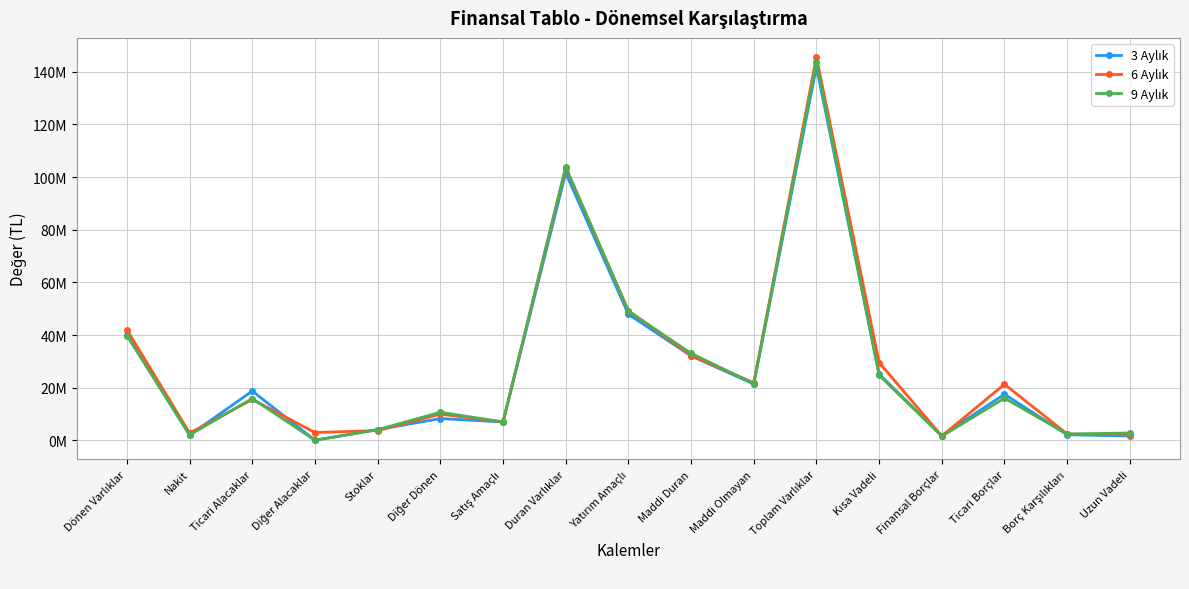

Reading left to right, what are all the values shown in this chart?

3 Aylık: Dönen Varlıklar=40210128	Nakit=1995478	Ticari Alacaklar=18742920	Diğer Alacaklar=62783	Stoklar=4096183	Diğer Dönen=8298944	Satış Amaçlı=7013820	Duran Varlıklar=101556925	Yatırım Amaçlı=47889182	Maddi Duran=32084194	Maddi Olmayan=21403106	Toplam Varlıklar=141767053	Kısa Vadeli=25169615	Finansal Borçlar=1822000	Ticari Borçlar=17533130	Borç Karşılıkları=2136324	Uzun Vadeli=1683933
6 Aylık: Dönen Varlıklar=42027890	Nakit=2784724	Ticari Alacaklar=15538543	Diğer Alacaklar=2995909	Stoklar=3722499	Diğer Dönen=9972395	Satış Amaçlı=7013820	Duran Varlıklar=103540953	Yatırım Amaçlı=49268930	Maddi Duran=32204220	Maddi Olmayan=21895807	Toplam Varlıklar=145568843	Kısa Vadeli=29572114	Finansal Borçlar=1652000	Ticari Borçlar=21340619	Borç Karşılıkları=2419855	Uzun Vadeli=2137554
9 Aylık: Dönen Varlıklar=39803382	Nakit=2074139	Ticari Alacaklar=15887623	Diğer Alacaklar=73229	Stoklar=4067688	Diğer Dönen=10686883	Satış Amaçlı=7013820	Duran Varlıklar=103854231	Yatırım Amaçlı=49081440	Maddi Duran=33058064	Maddi Olmayan=21561681	Toplam Varlıklar=143657613	Kısa Vadeli=24756104	Finansal Borçlar=1609000	Ticari Borçlar=16037747	Borç Karşılıkları=2419855	Uzun Vadeli=2822592